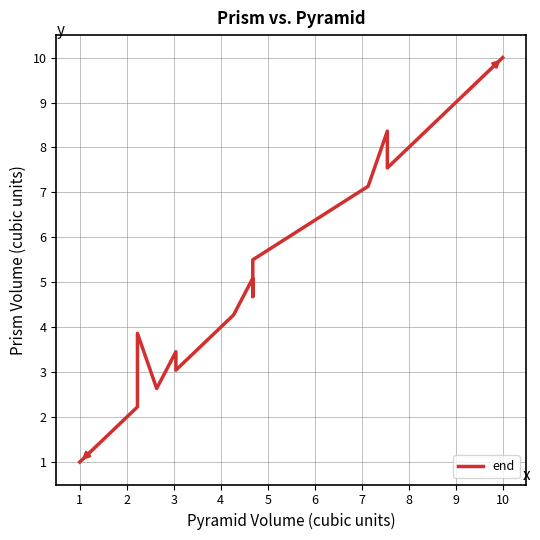

Is it true that the value at 10 is 17.8?

False